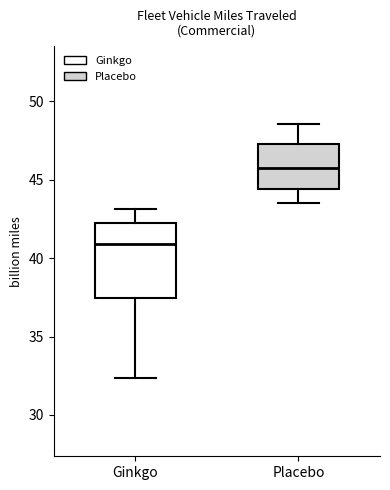

Which box is the tallest, from its lower edge to its upper edge?

Ginkgo